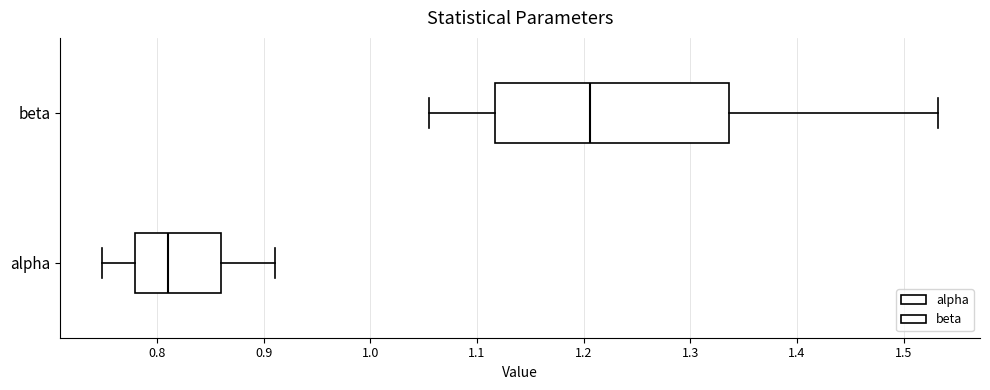

Reading bottom to top, transcribe this box plot: for each box, give where its median line is, the range the box spans, and where its two whiskers end, as read against the x-axis. The values are not printed on the chart, so give them approximately, as read against the axis.

alpha: median 0.81, box 0.78 to 0.86, whiskers 0.75 to 0.91
beta: median 1.21, box 1.12 to 1.34, whiskers 1.05 to 1.53